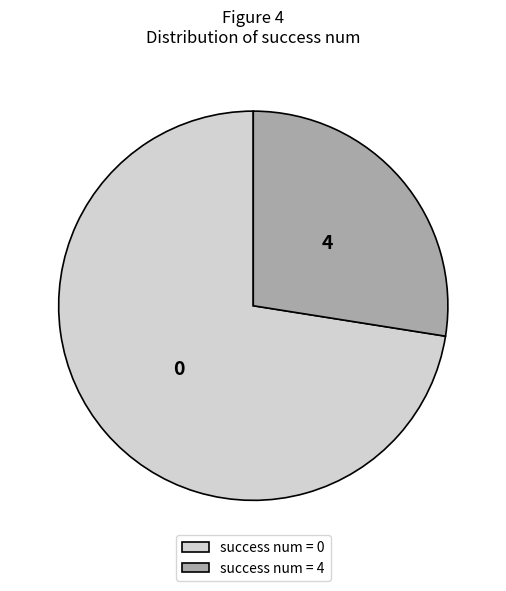

Is there a majority slice in this chart?

Yes